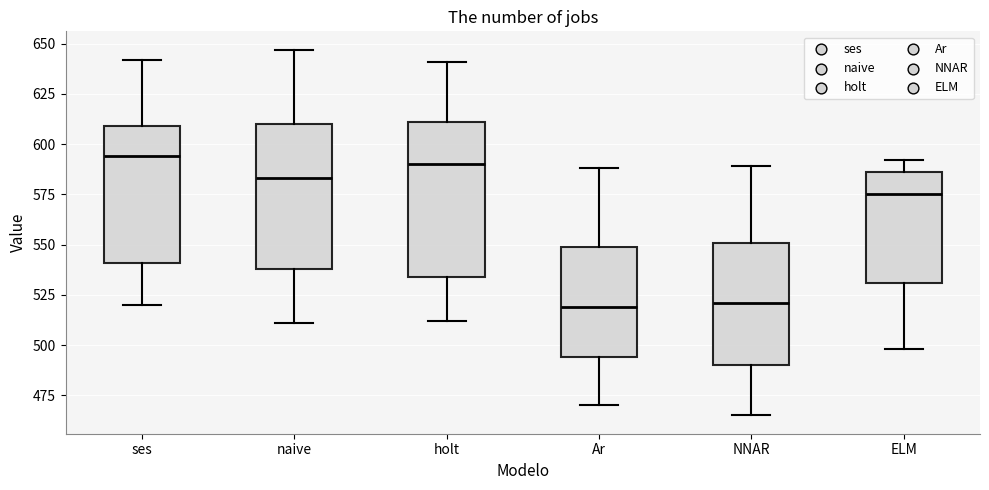

Reading left to right, read every box against the y-axis: the position of its median line, the range the box covers, and the ends of its whiskers. The values are not printed on the chart, so give them approximately, as read against the axis.

ses: median 595, box 540 to 610, whiskers 520 to 640
naive: median 585, box 540 to 610, whiskers 510 to 645
holt: median 590, box 535 to 610, whiskers 510 to 640
Ar: median 520, box 495 to 550, whiskers 470 to 590
NNAR: median 520, box 490 to 550, whiskers 465 to 590
ELM: median 575, box 530 to 585, whiskers 500 to 590